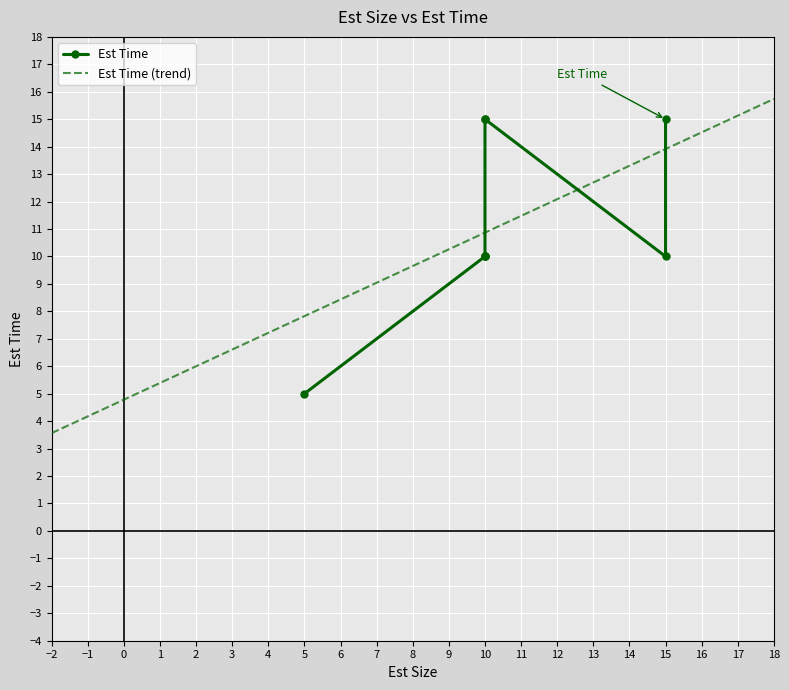

Read the value at 15.

15